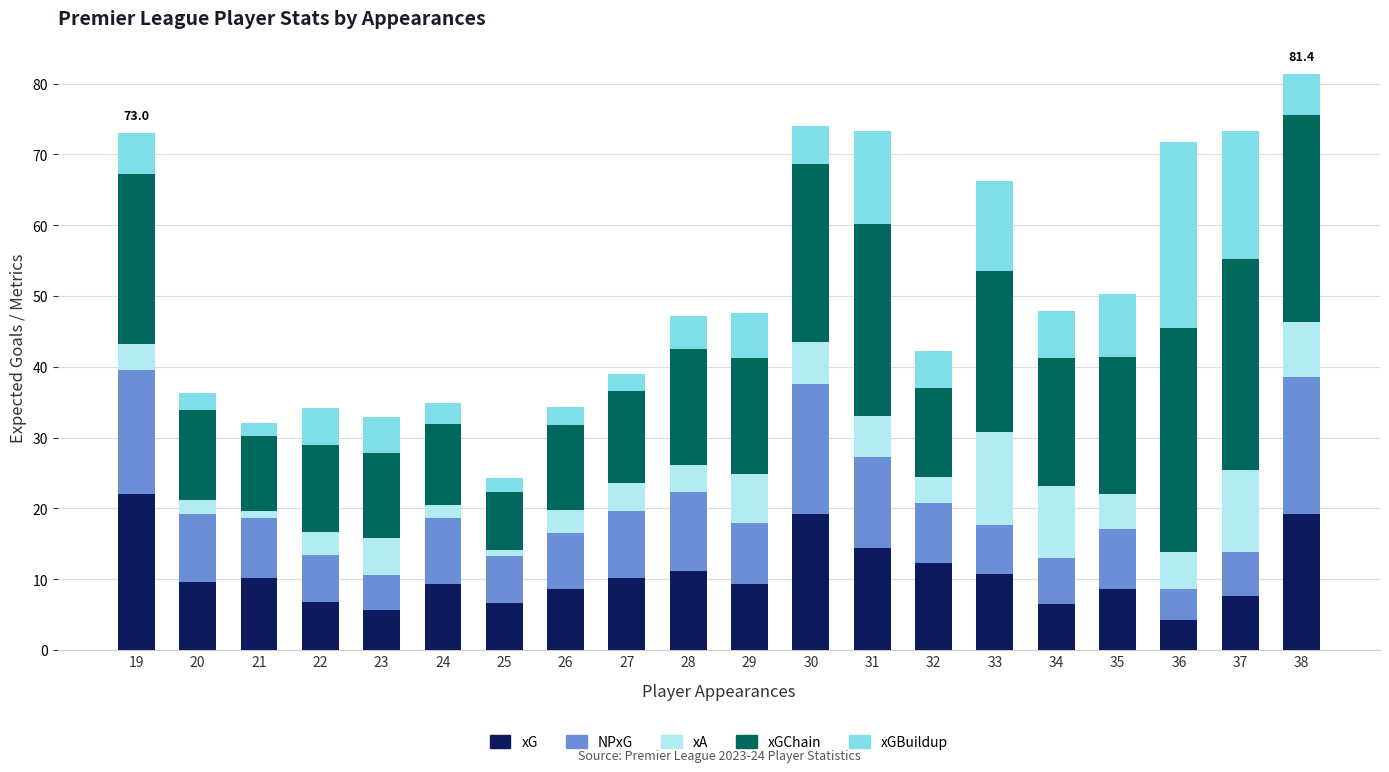

Are the bars horizontal?

No